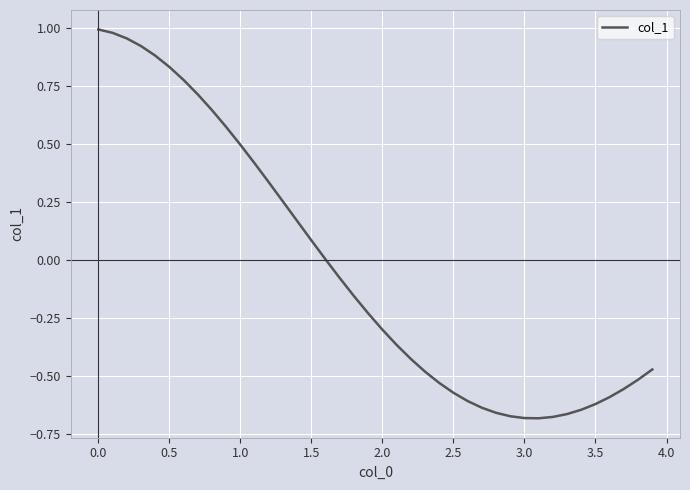

How many lines are shown in the chart?

1